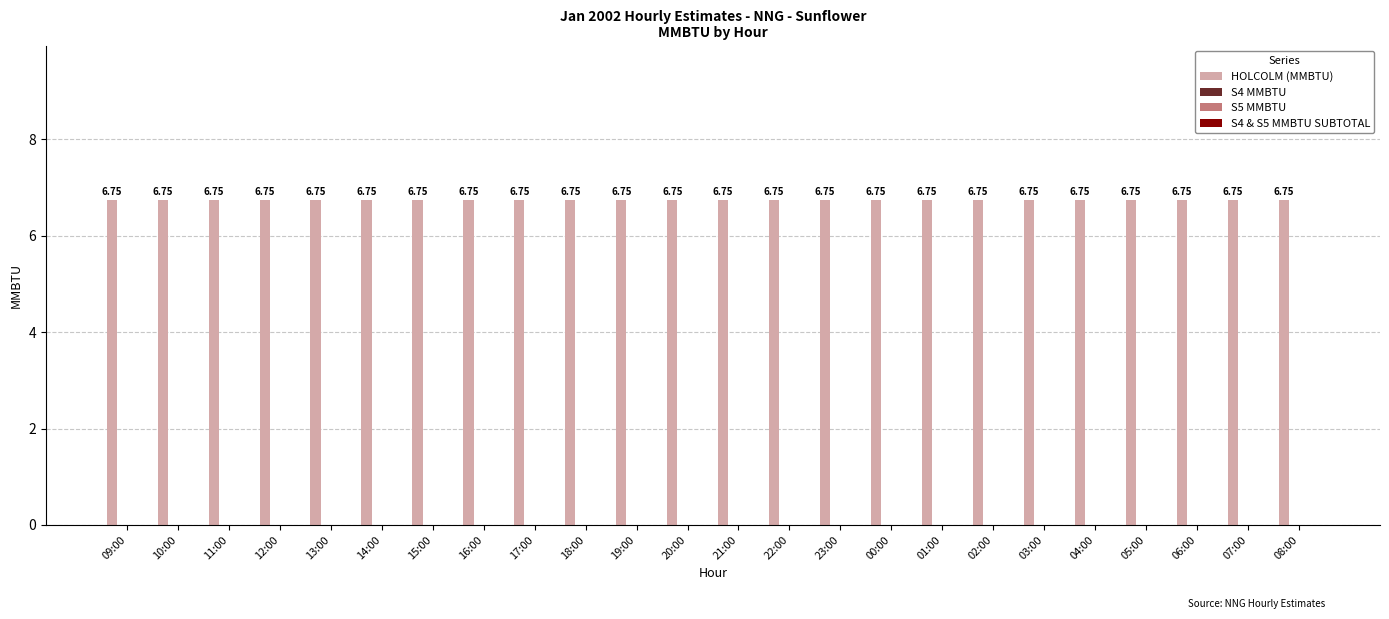

What is the label of the 11th bar from the right?

22:00